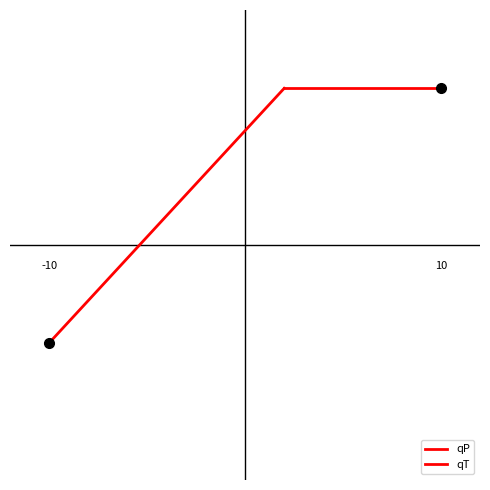

What is the difference between the qP values at 0 and 1?

13